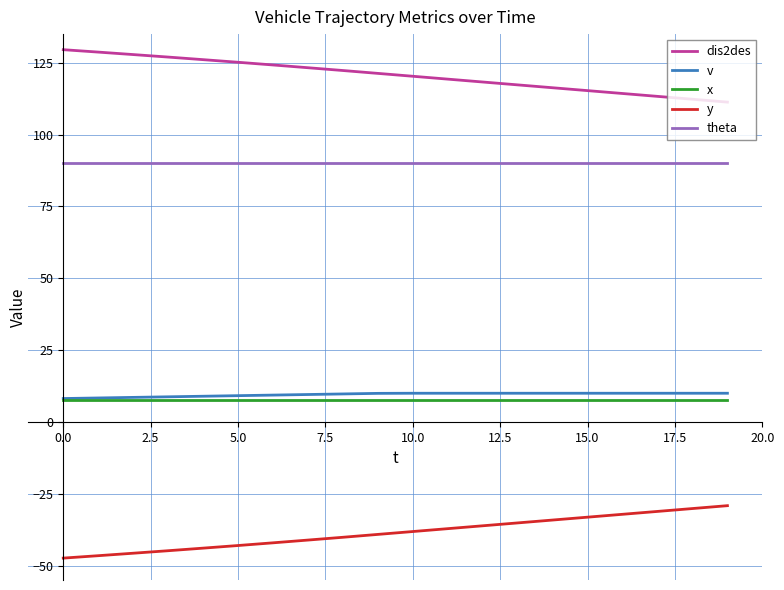

How many lines are shown in the chart?

5